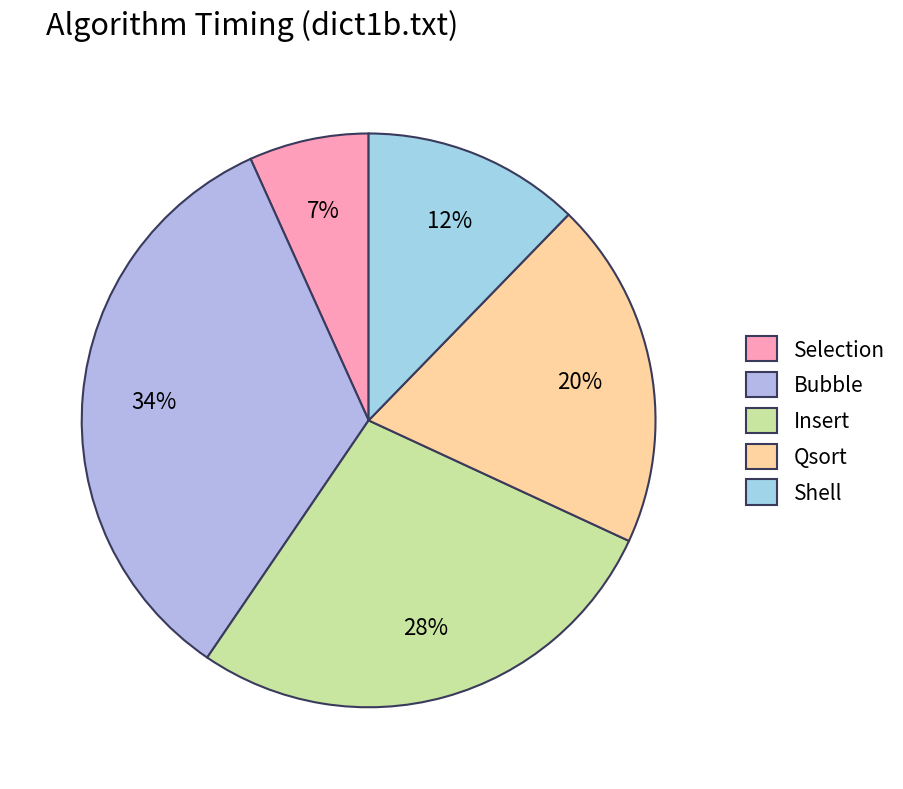

What percentage is the Bubble slice, to the nearest percent?

34%